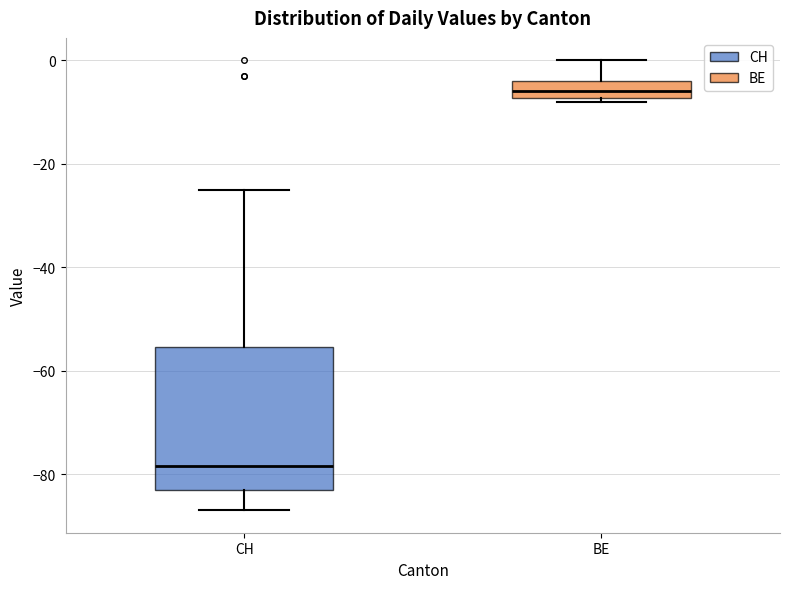

Reading left to right, transcribe this box plot: for each box, give where its median line is, the range the box spans, and where its two whiskers end, as read against the y-axis. The values are not printed on the chart, so give them approximately, as read against the axis.

CH: median -78, box -82 to -56, whiskers -86 to -24
BE: median -6, box -8 to -4, whiskers -8 (just below the box's lower edge) to 0